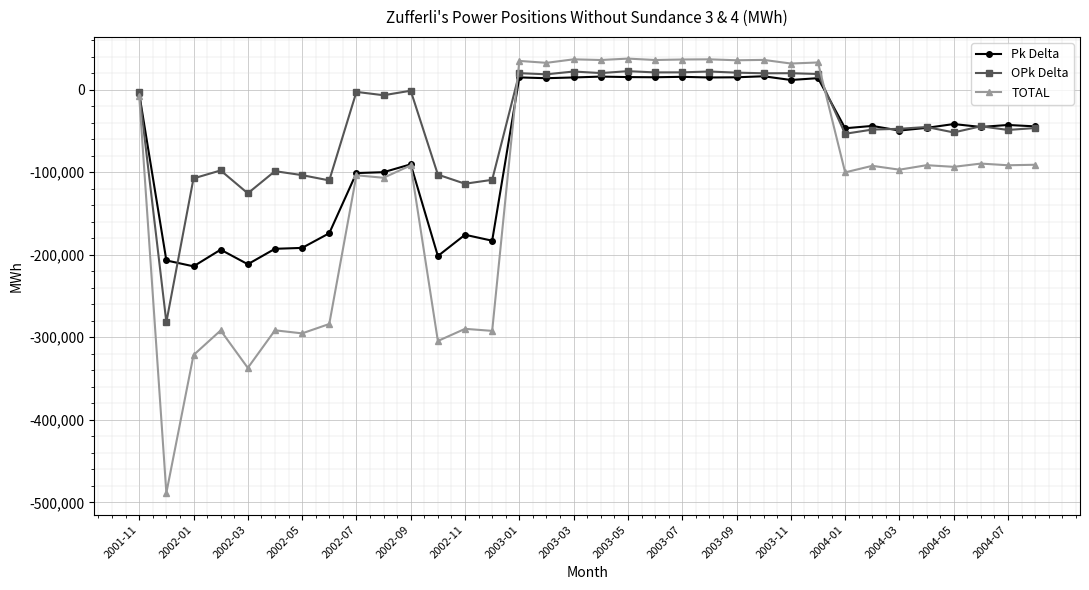

True or false: Pk Delta has more than 2 interior local peaks.

True